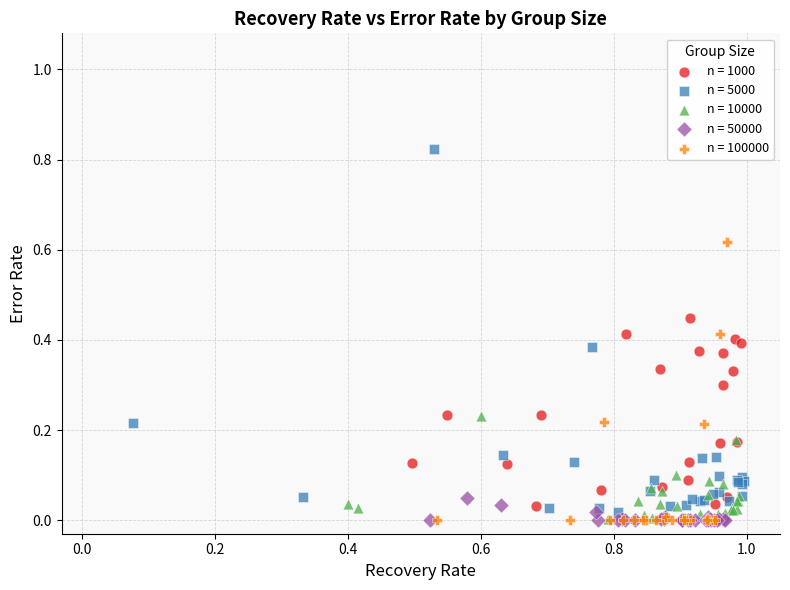

Which series reaches the maximum Y coordinate?

n = 5000